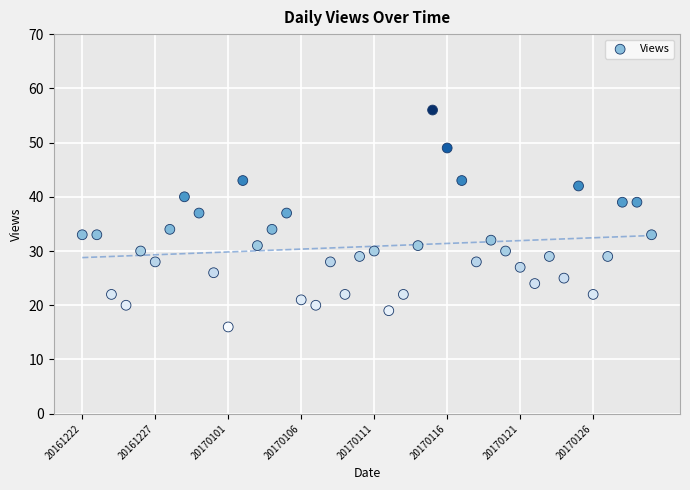

What is the range of Y values (max minus min)?

40